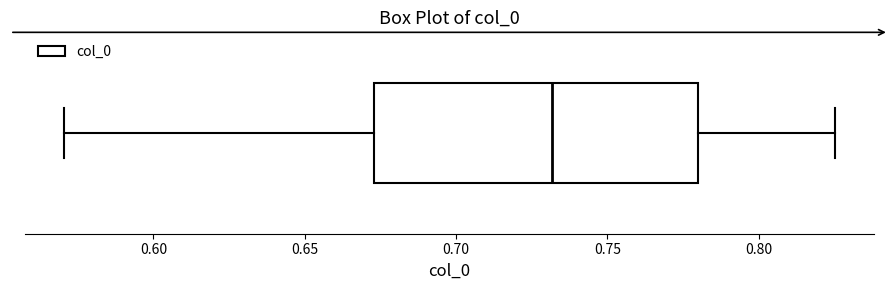

Transcribe this box plot: give where the median line is, the range the box spans, and where the two whiskers end, as read against the x-axis. The values are not printed on the chart, so give them approximately, as read against the axis.

median 0.730, box 0.675 to 0.780, whiskers 0.570 to 0.825